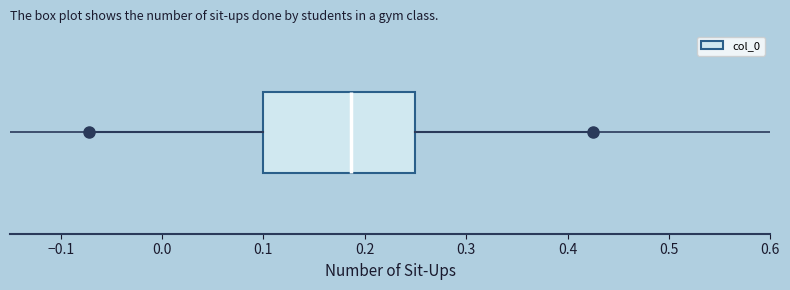

Read this box plot against the x-axis: the position of the median line, the range covered by the box, and the ends of both whiskers. The values are not printed on the chart, so give them approximately, as read against the axis.

median 0.19, box 0.10 to 0.25, whiskers -0.07 to 0.42